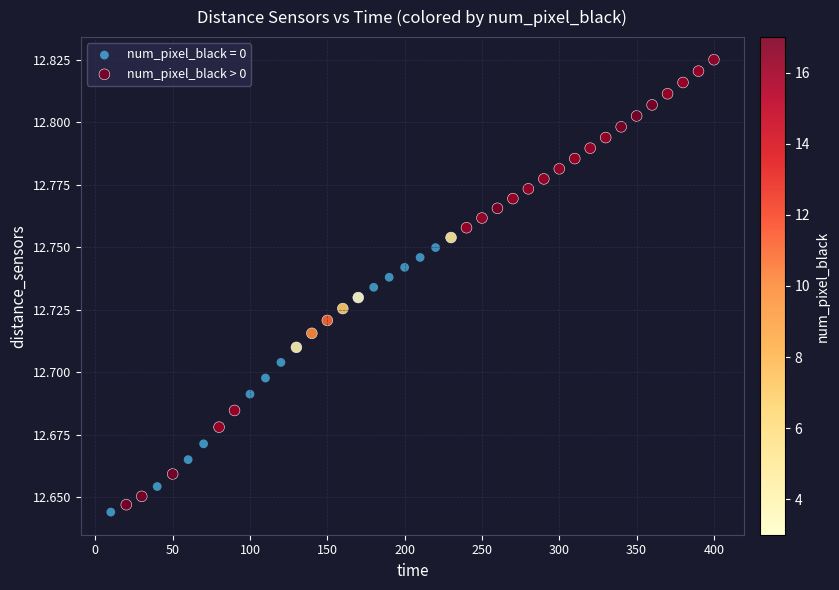

Which series reaches the maximum Y coordinate?

num_pixel_black > 0